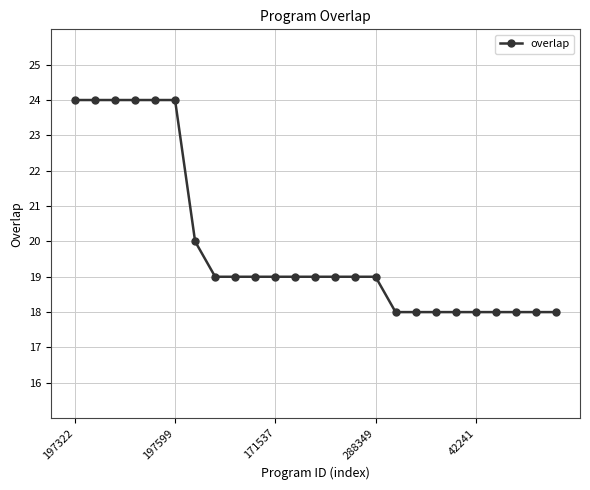

What is the maximum value shown in the chart?

24